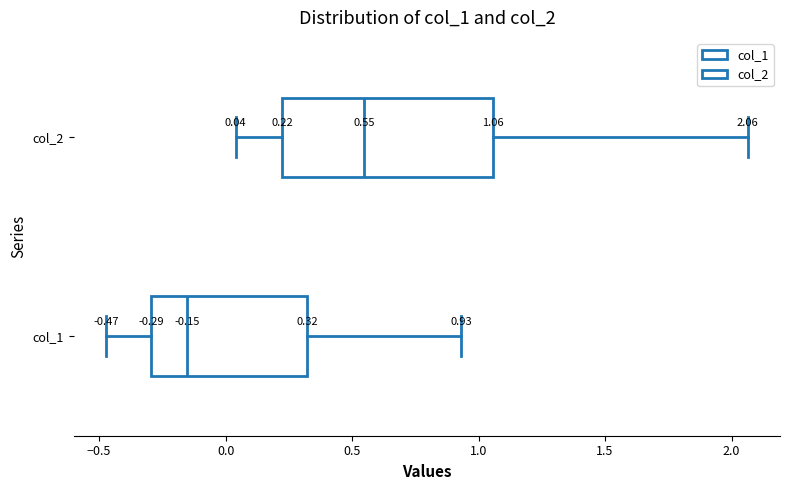

Comparing the boxes themselves (not the whiskers), which one is the widest?

col_2